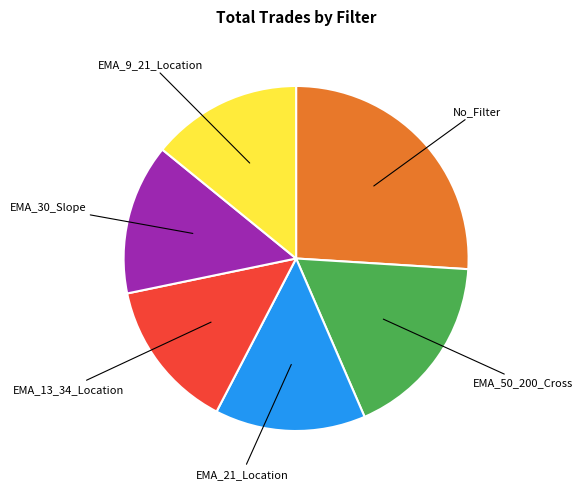

Is the sum of EMA_9_21_Location and EMA_13_34_Location greater than half?

No